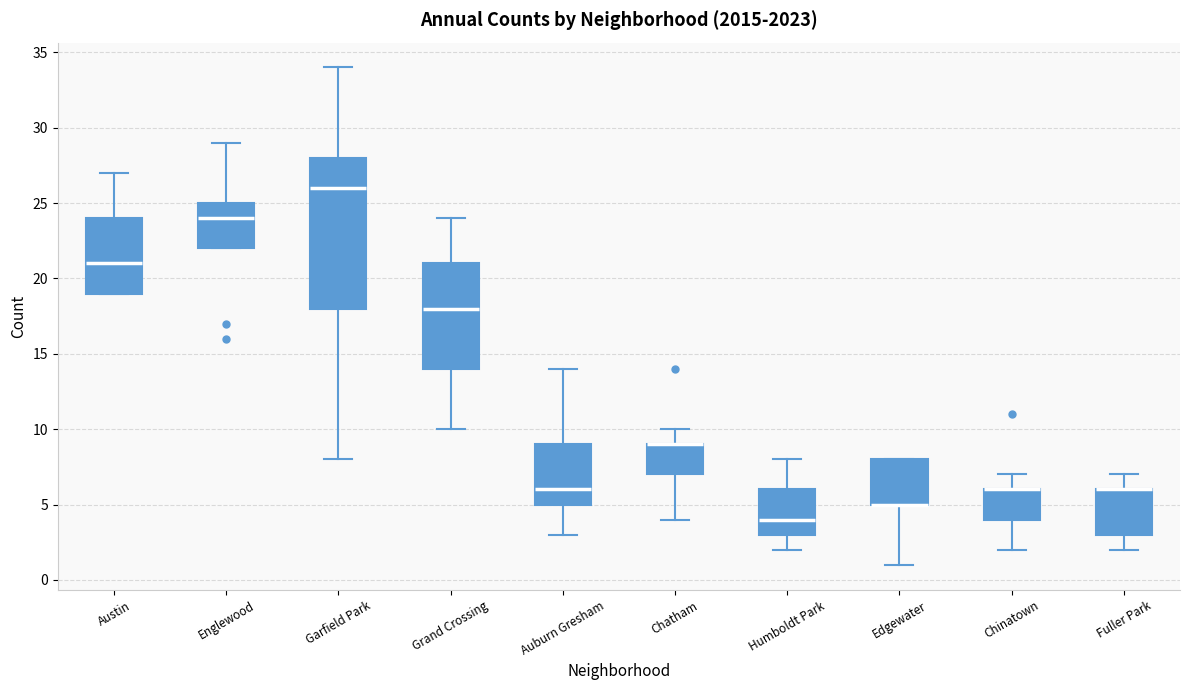

Which box is the tallest, from its lower edge to its upper edge?

Garfield Park